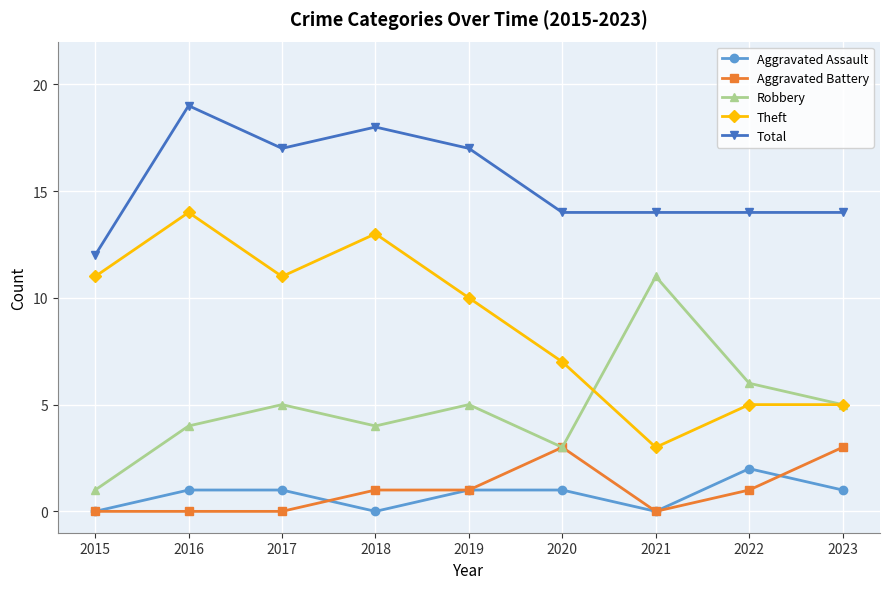

Between 2015 and 2016, which series saw the biggest shift?

Total